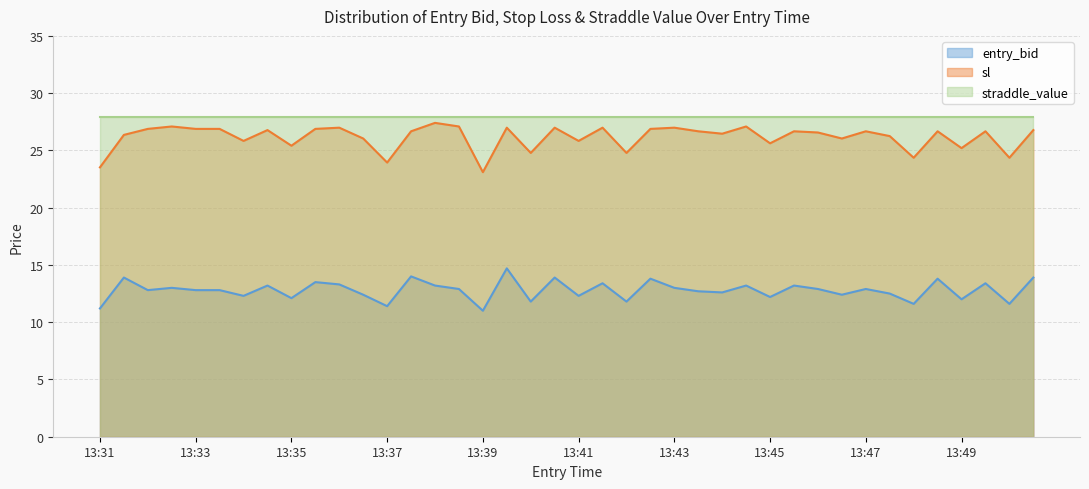

Rank the series by their maximum value, from highest to lowest.

straddle_value, sl, entry_bid